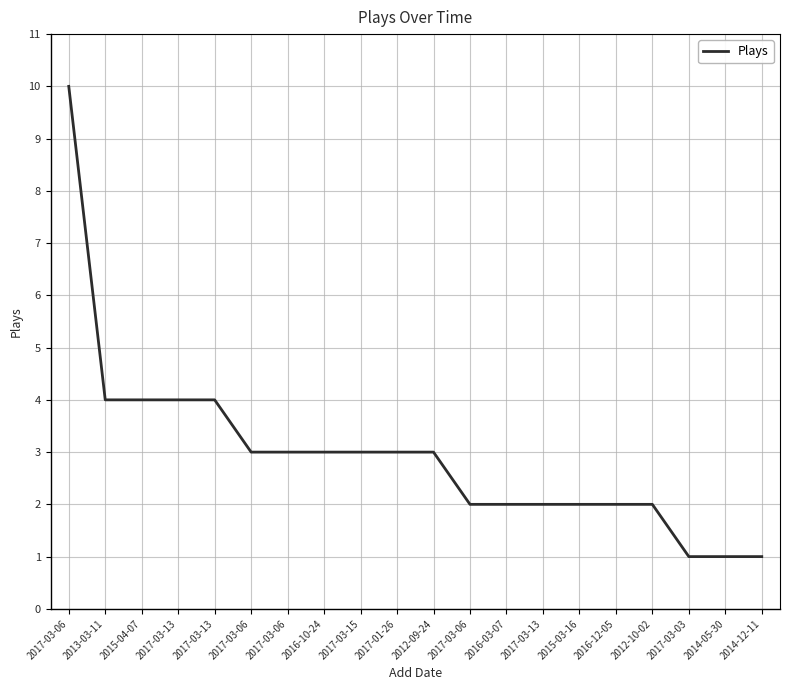

What is the average value?

3